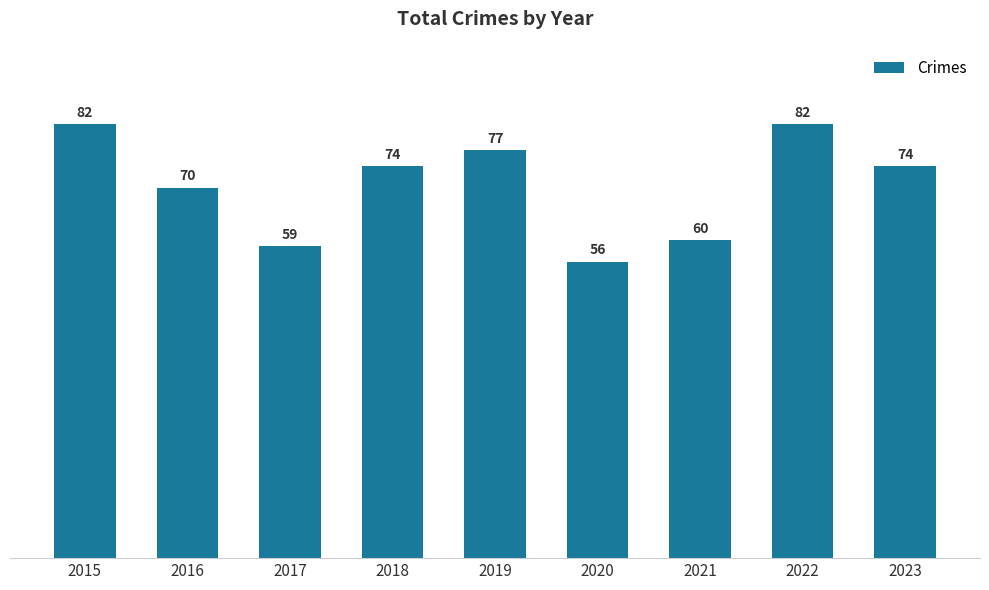

Count the number of categories in the chart.

9